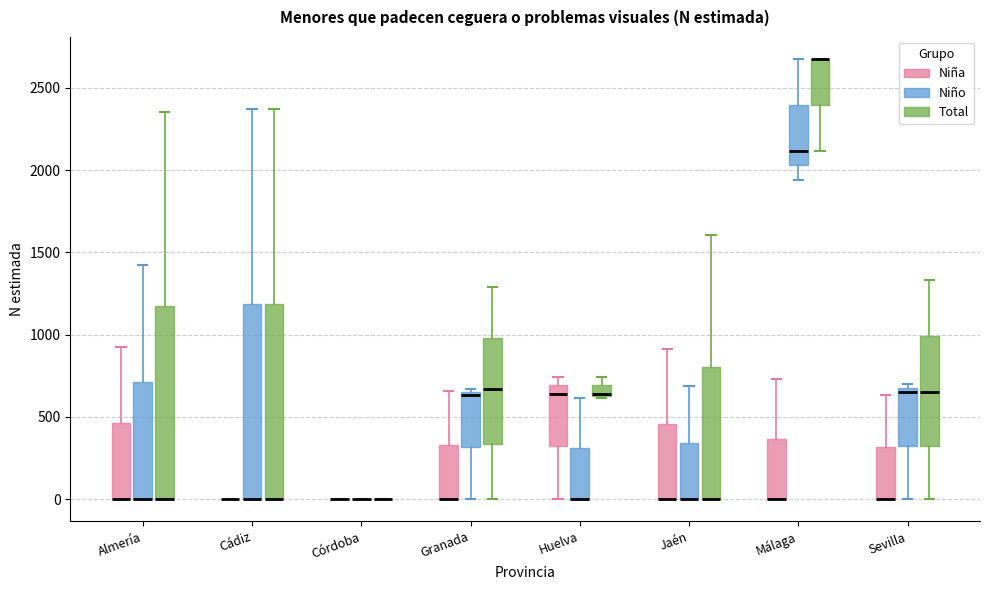

Where is the upper edge of the box for Málaga (Niña) on the y-axis? The values are not printed on the chart, so give them approximately, as read against the axis.

350